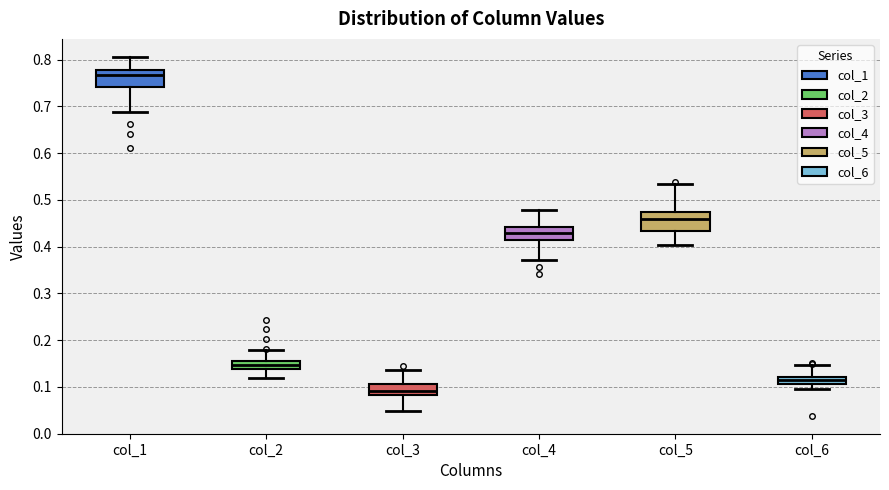

Where does the upper whisker of the box for col_1 end on the y-axis? The values are not printed on the chart, so give them approximately, as read against the axis.

0.81